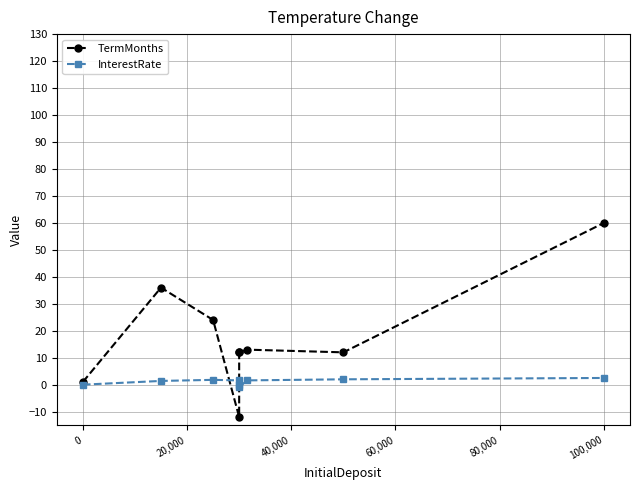

The InterestRate series shows 2.5 at 0. True or false?

False